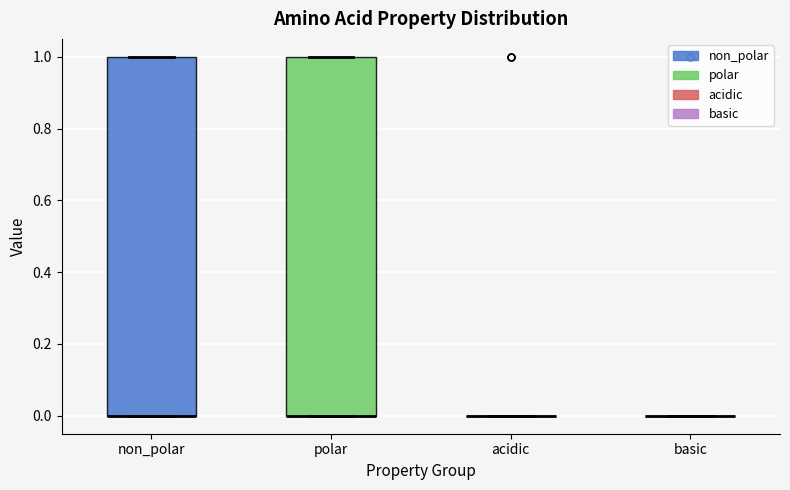

Reading left to right, read every box against the y-axis: the position of its median line, the range the box covers, and the ends of its whiskers. The values are not printed on the chart, so give them approximately, as read against the axis.

non_polar: median 0 (drawn on the box's lower edge), box 0 to 1, whiskers 0 to 1
polar: median 0 (drawn on the box's lower edge), box 0 to 1, whiskers 0 to 1
acidic: box collapsed to a line at 0, whiskers 0 to 0
basic: box collapsed to a line at 0, whiskers 0 to 0